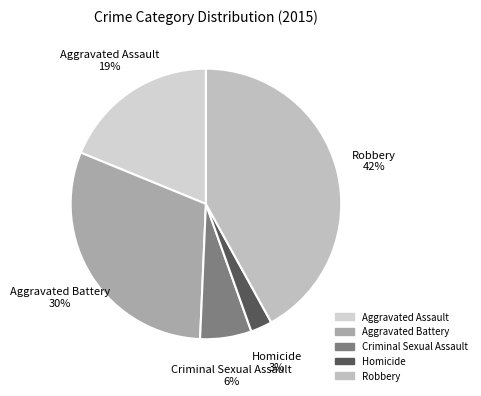

Is there any slice that represents more than half of the pie?

No